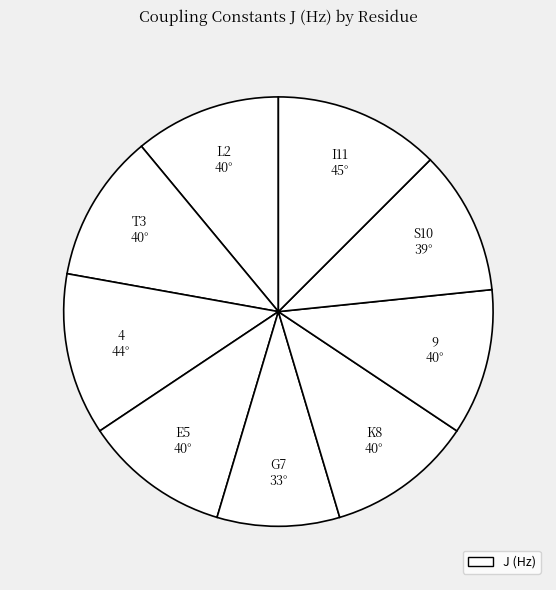

How many segments does this pie chart have?

9